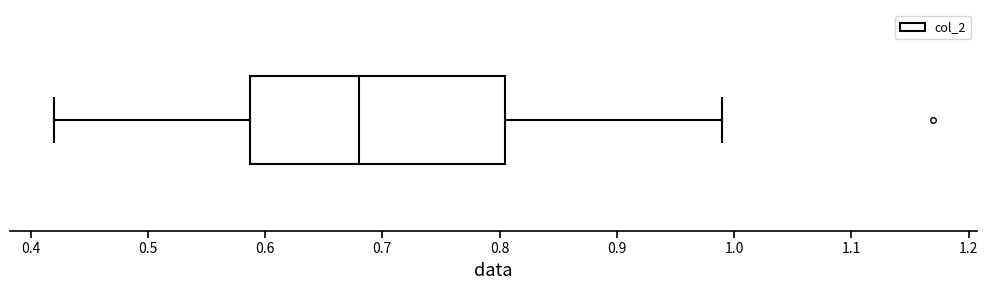

Read this box plot against the x-axis: the position of the median line, the range covered by the box, and the ends of both whiskers. The values are not printed on the chart, so give them approximately, as read against the axis.

median 0.68, box 0.59 to 0.81, whiskers 0.42 to 0.99